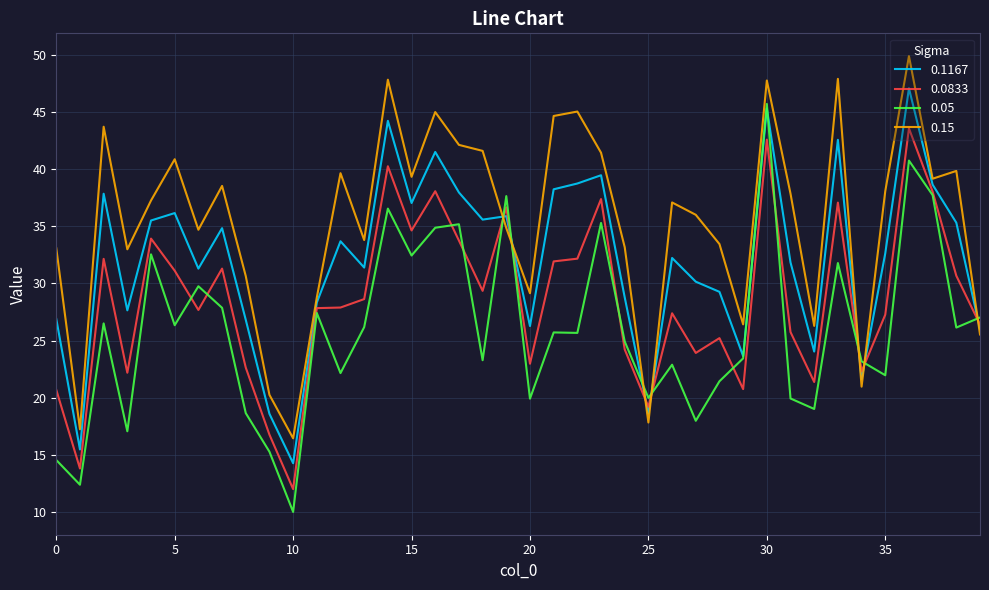

What is the smallest value displayed?

10.0